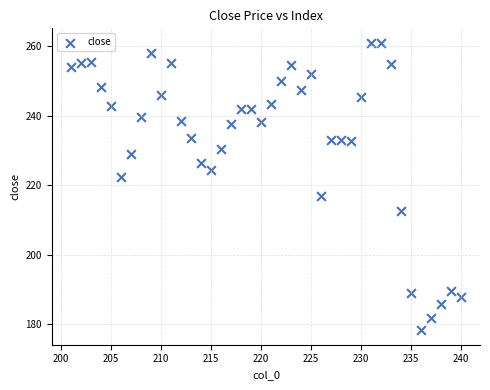

What Y value in the scatter plot is closest to 219?

217.1